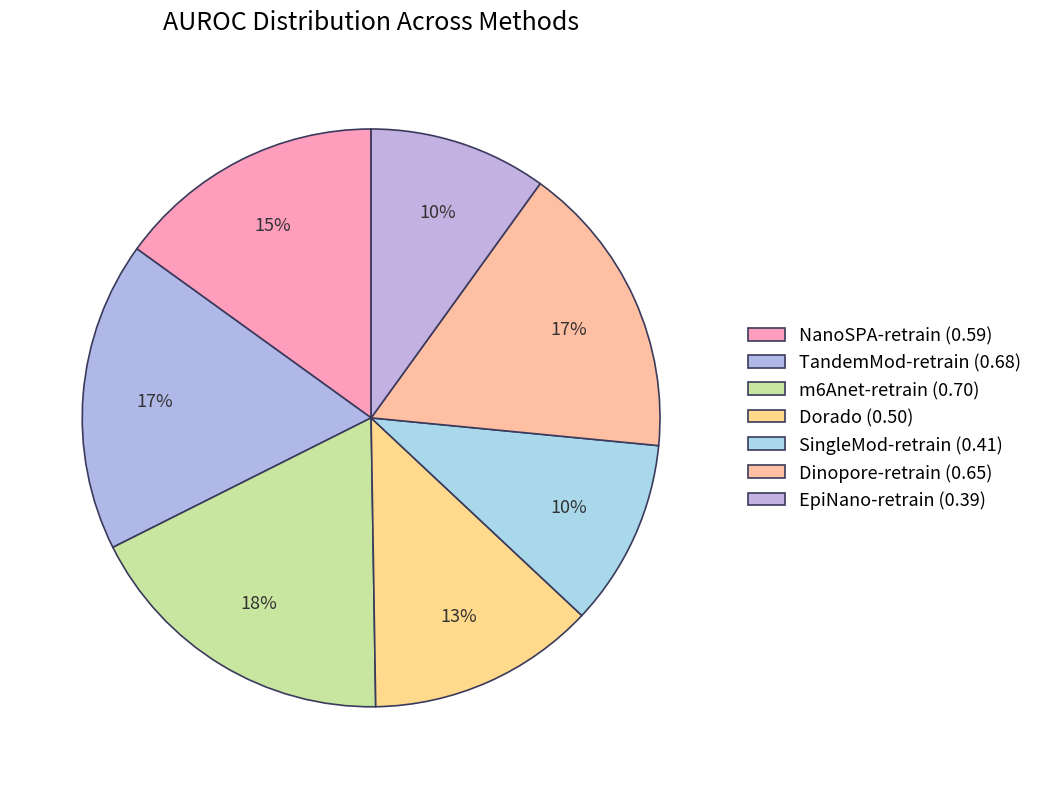

How many segments does this pie chart have?

7